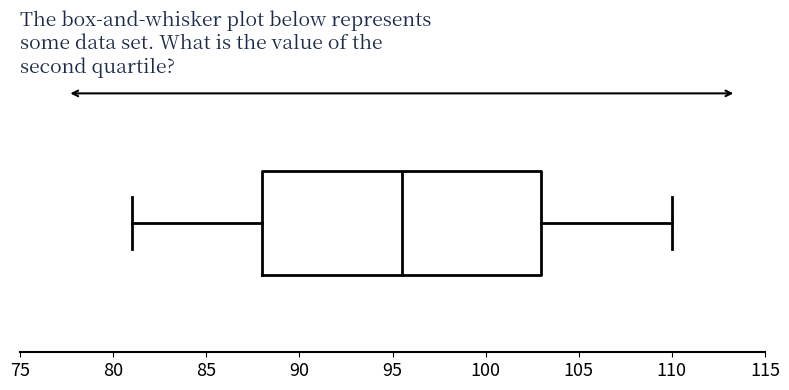

Transcribe this box plot: give where the median line is, the range the box spans, and where the two whiskers end, as read against the x-axis. The values are not printed on the chart, so give them approximately, as read against the axis.

median 95.5, box 88.0 to 103.0, whiskers 81.0 to 110.0